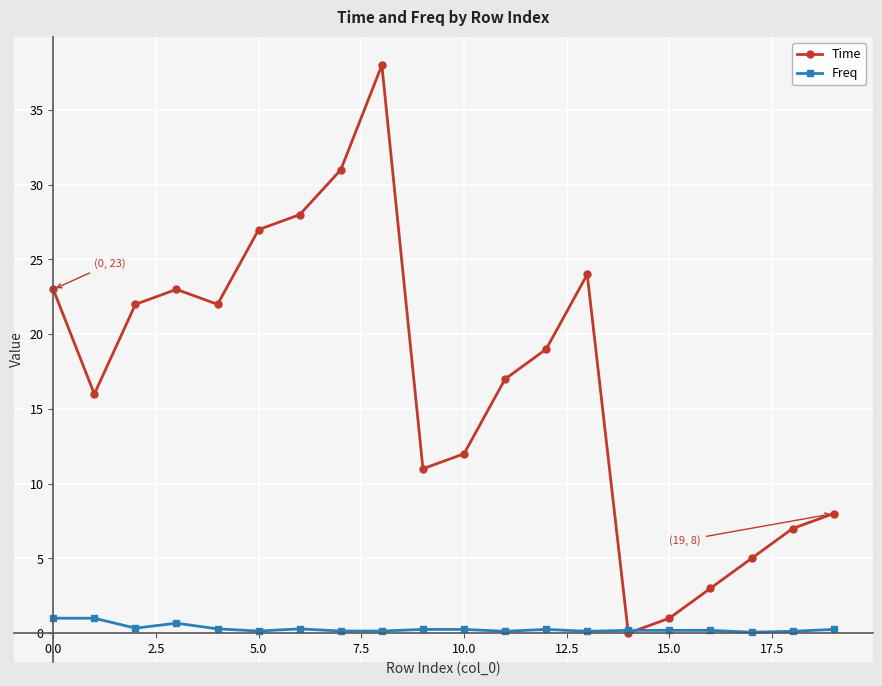

What is the difference between the maximum and minimum values in the Freq series?

0.9